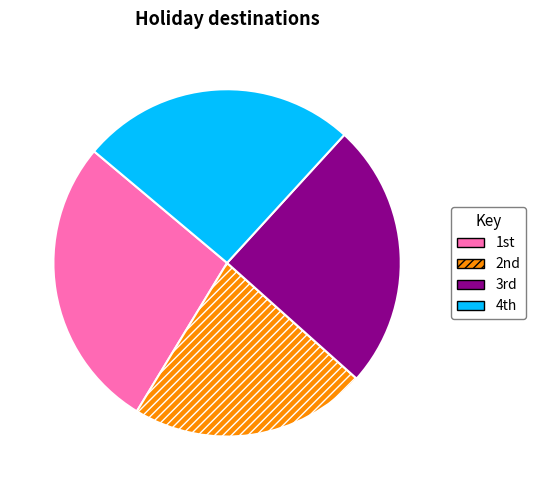

Rank the categories by value from highest to lowest.

1st, 4th, 3rd, 2nd